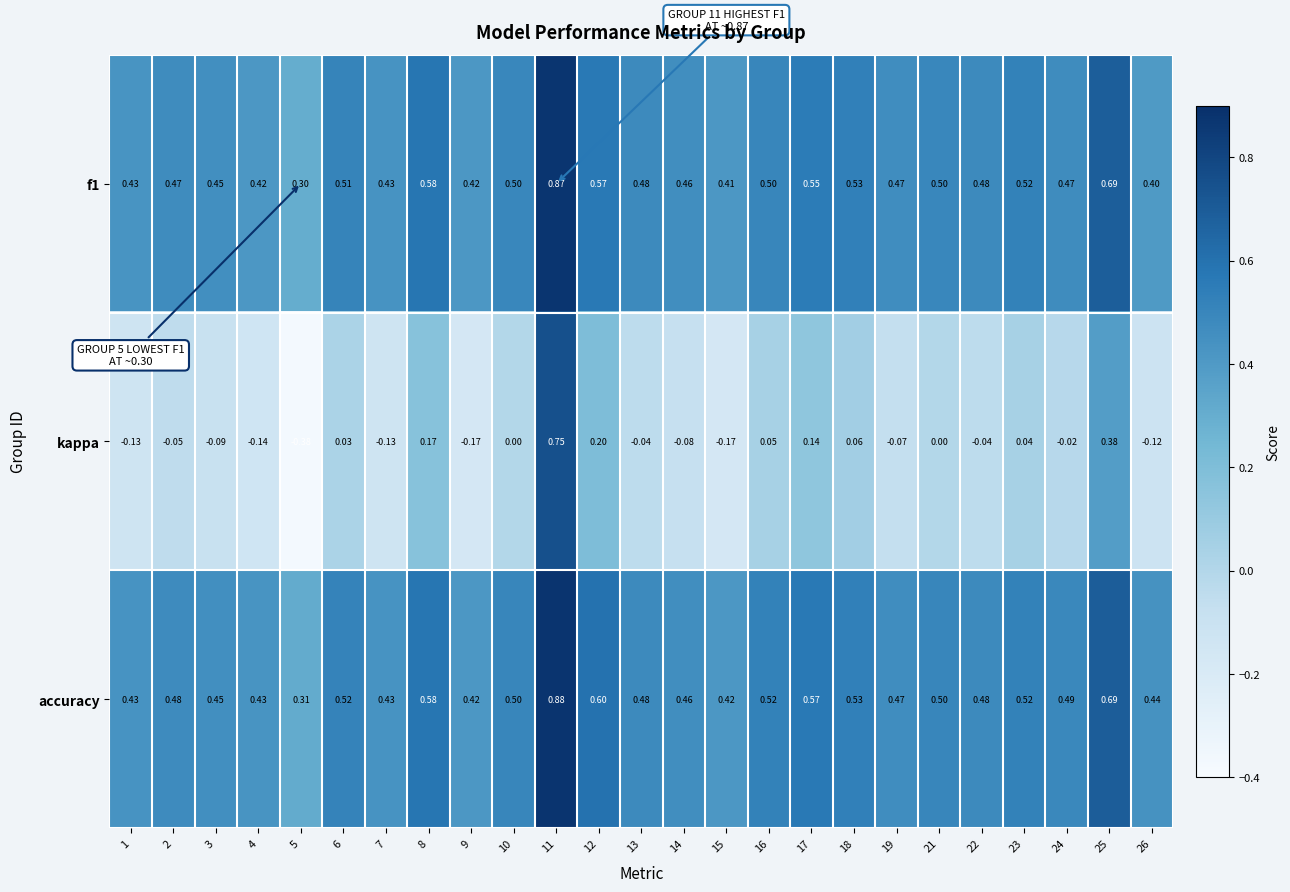

Which series has the largest total across all categories?

accuracy